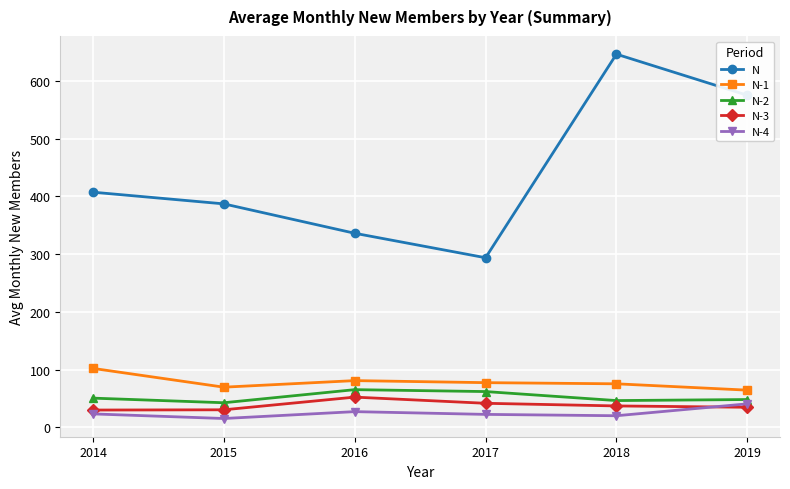

Which series changed the most between 2018 and 2019?

N